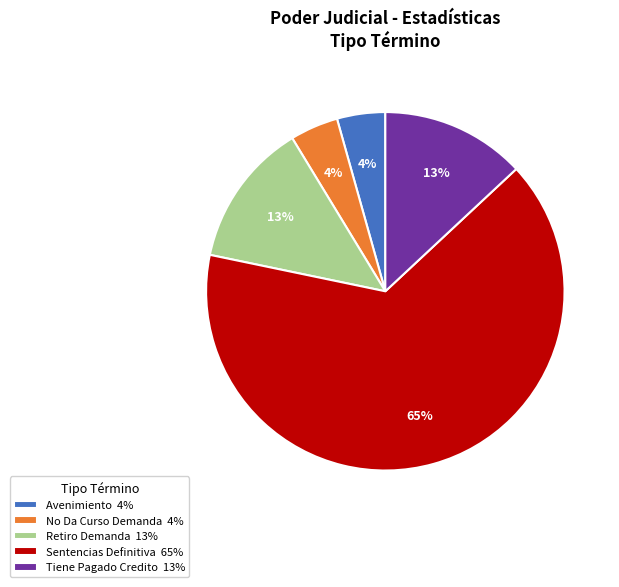

Is it true that No Da Curso Demanda is 11% of the pie?

False